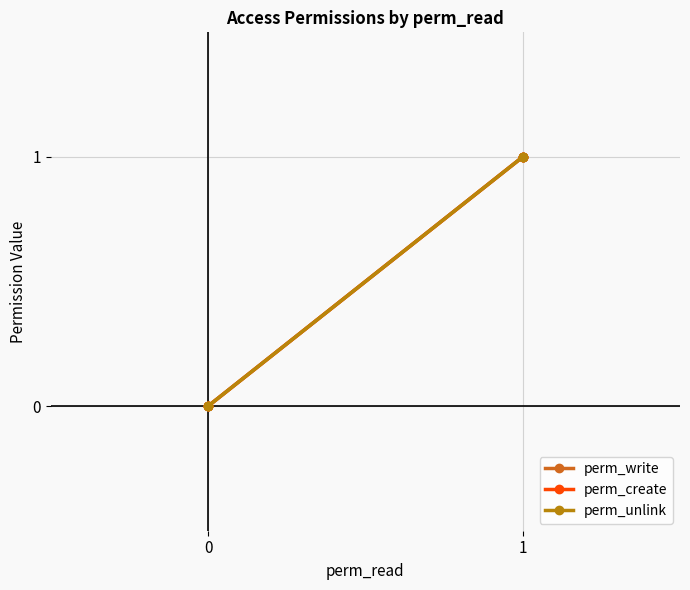

Between 0 and 1, which series saw the biggest shift?

perm_write